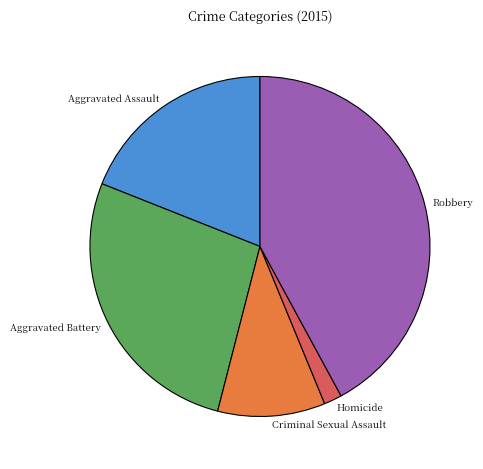

Which has a higher value, Robbery or Aggravated Battery?

Robbery